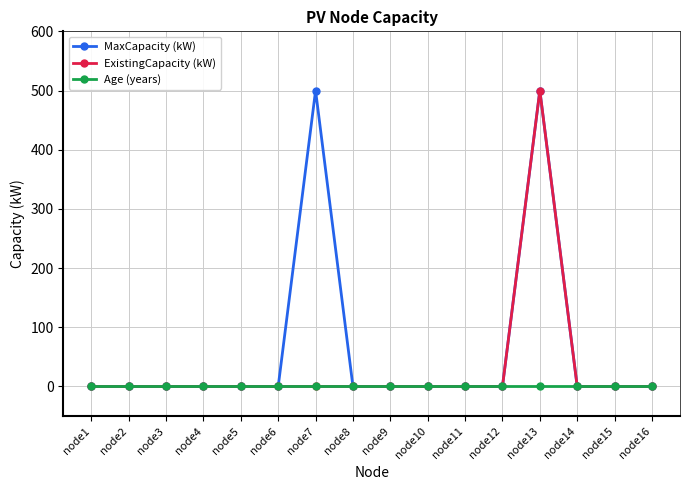

True or false: MaxCapacity (kW) has a value of -153 at node15.

False